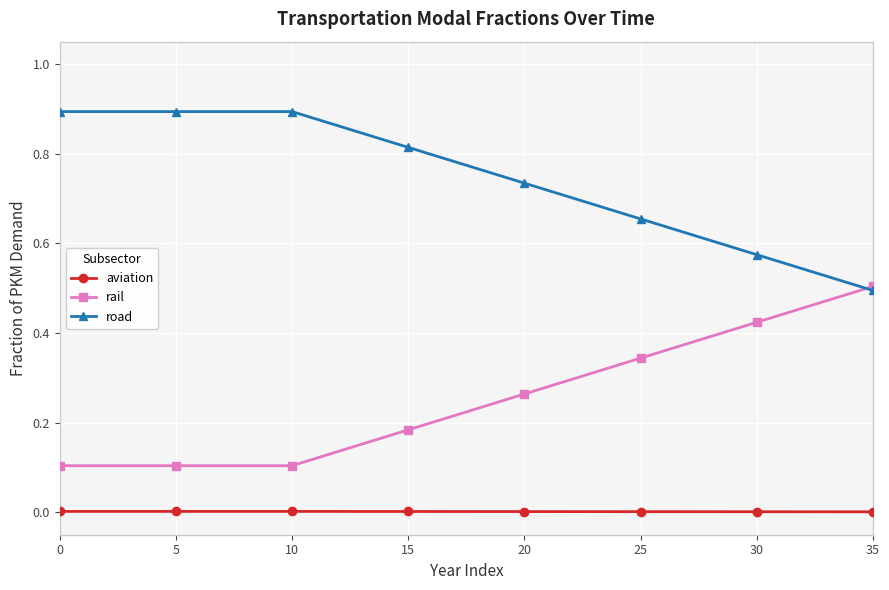

Rank the series by their maximum value, from highest to lowest.

road, rail, aviation